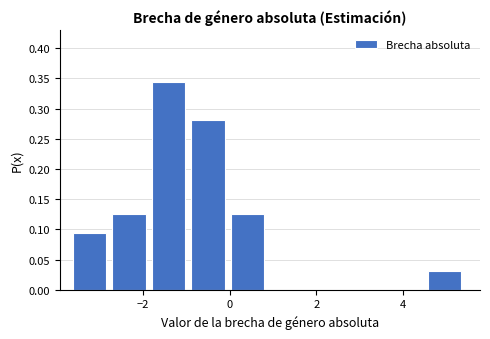

Reading left to right, transcribe this chart: for each bar, give the range it covers on the x-axis and its height. Neither the bar edges nor the heights are printed on the chart, so give them approximately, as read against the axes.

-3.6 to -2.8: 0.095
-2.8 to -1.8: 0.125
-1.8 to -0.8: 0.345
-0.8 to 0.0: 0.280
0.0 to 1.0: 0.125
1.0 to 1.8: 0
1.8 to 2.8: 0
2.8 to 3.6: 0
3.6 to 4.6: 0
4.6 to 5.4: 0.030